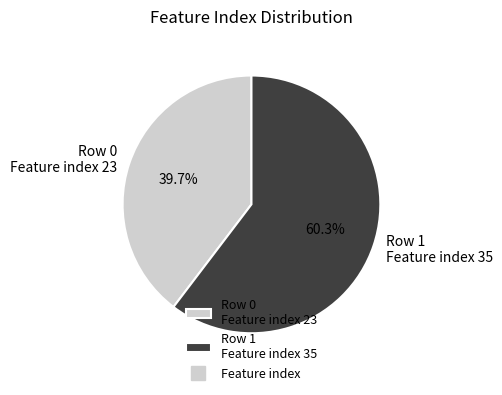

Is there any slice that represents more than half of the pie?

Yes